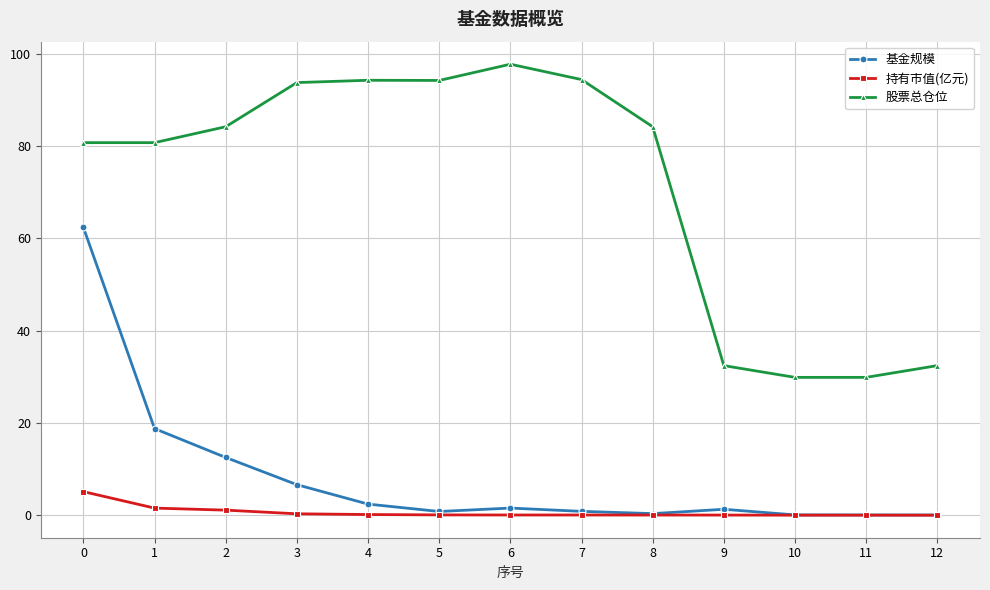

What is the difference between the second highest and second lowest values in the 基金规模 series?

18.7